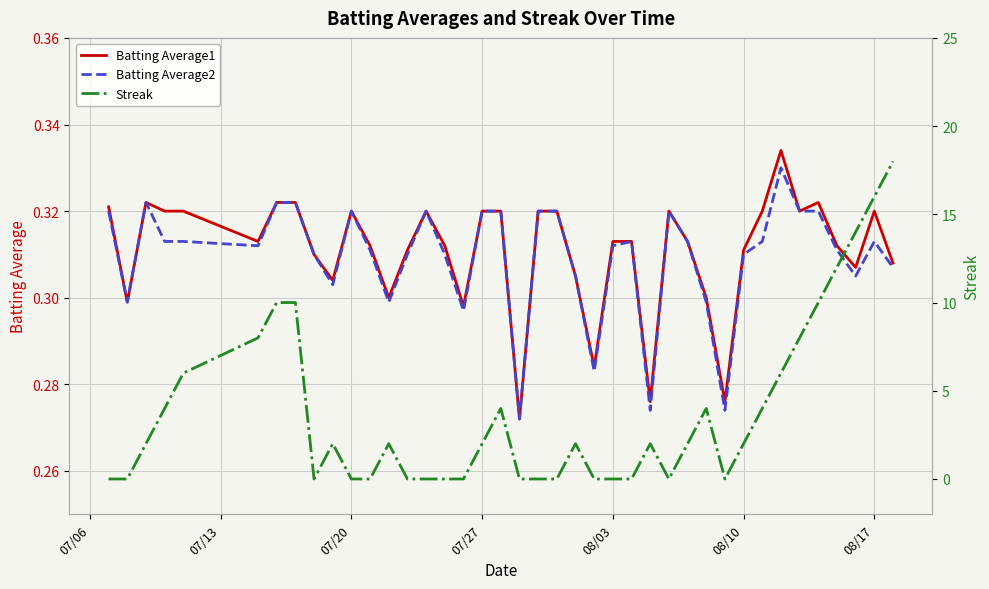

What is the value of the Batting Average2 point at the 31st from the left?

0.3